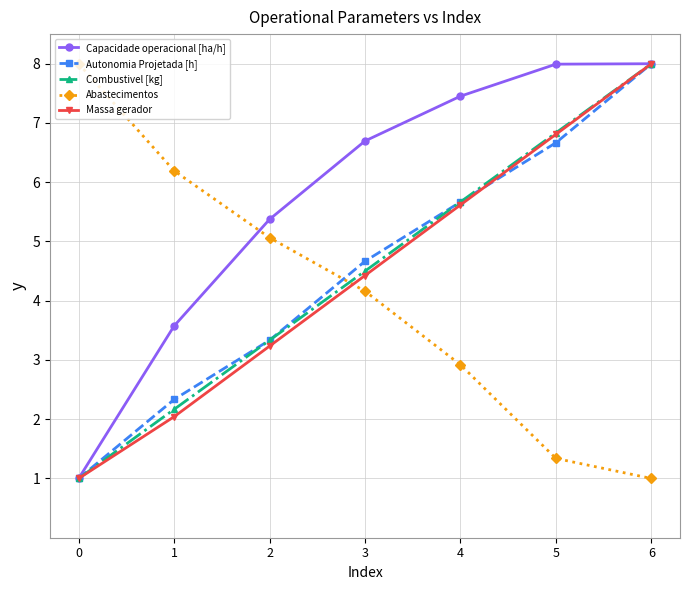

Reading right to left, extract all data points from this chart.

Capacidade operacional [ha/h]: 8.0	8.0	7.5	6.7	5.4	3.6	1.0
Autonomia Projetada [h]: 8.0	6.7	5.7	4.7	3.3	2.3	1.0
Combustivel [kg]: 8.0	6.8	5.7	4.5	3.3	2.2	1.0
Abastecimentos: 1.0	1.3	2.9	4.2	5.1	6.2	8.0
Massa gerador: 8.0	6.8	5.6	4.4	3.2	2.0	1.0